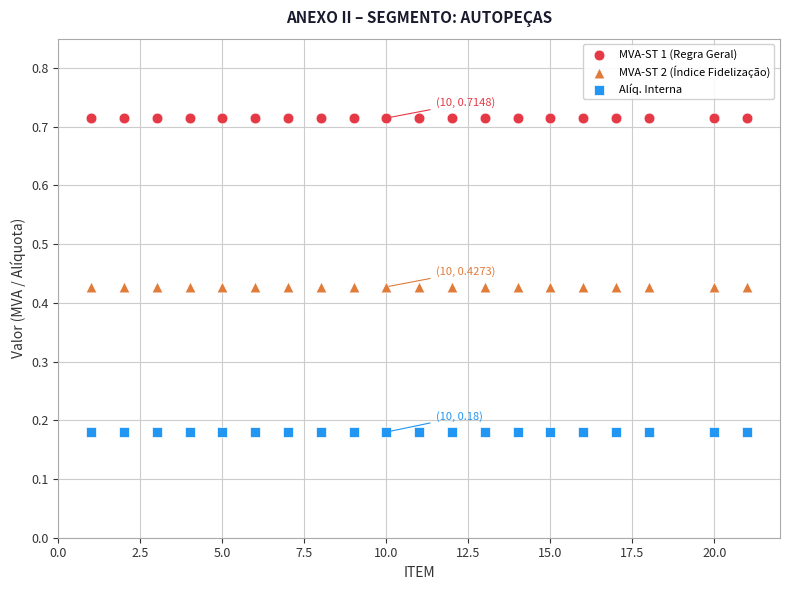

Which series contains the highest Y value?

MVA-ST 1 (Regra Geral)